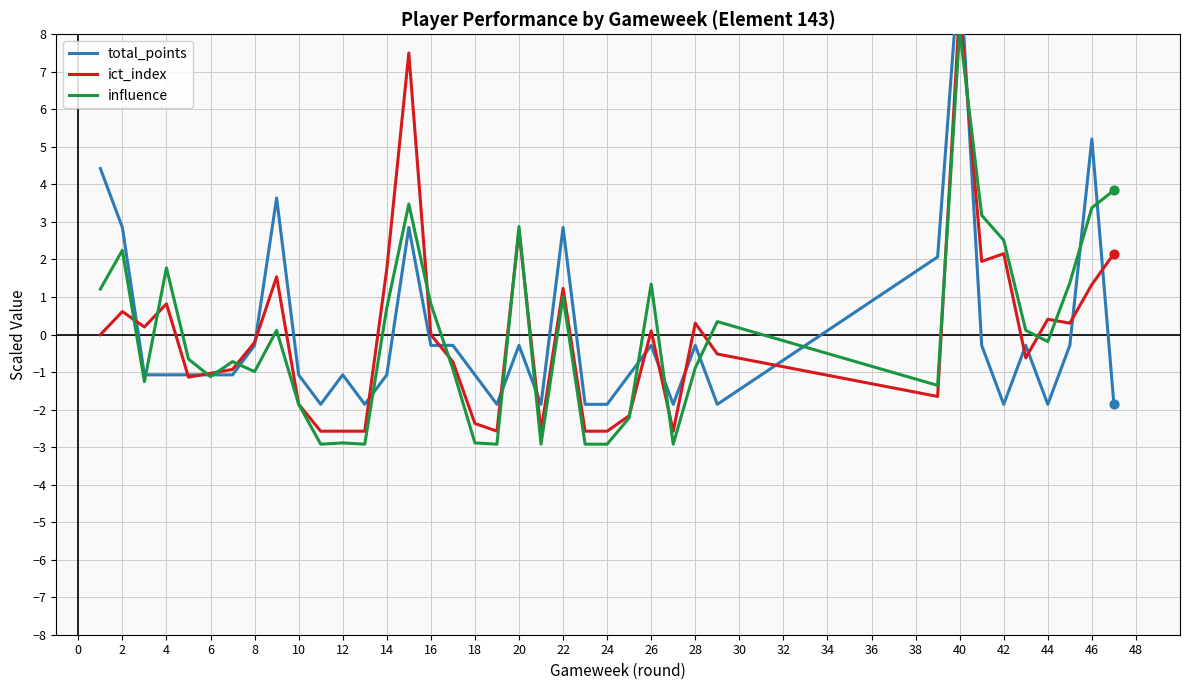

Which series contains the highest Y value?

total_points